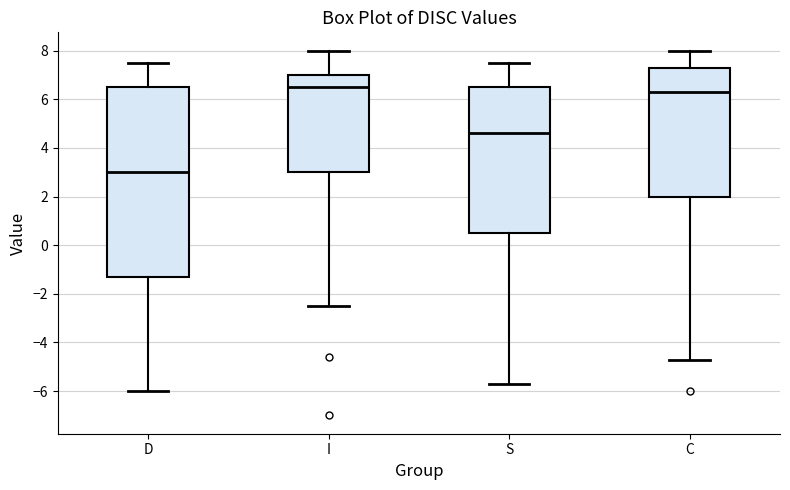

Where is the upper edge of the box for I on the y-axis? The values are not printed on the chart, so give them approximately, as read against the axis.

7.0